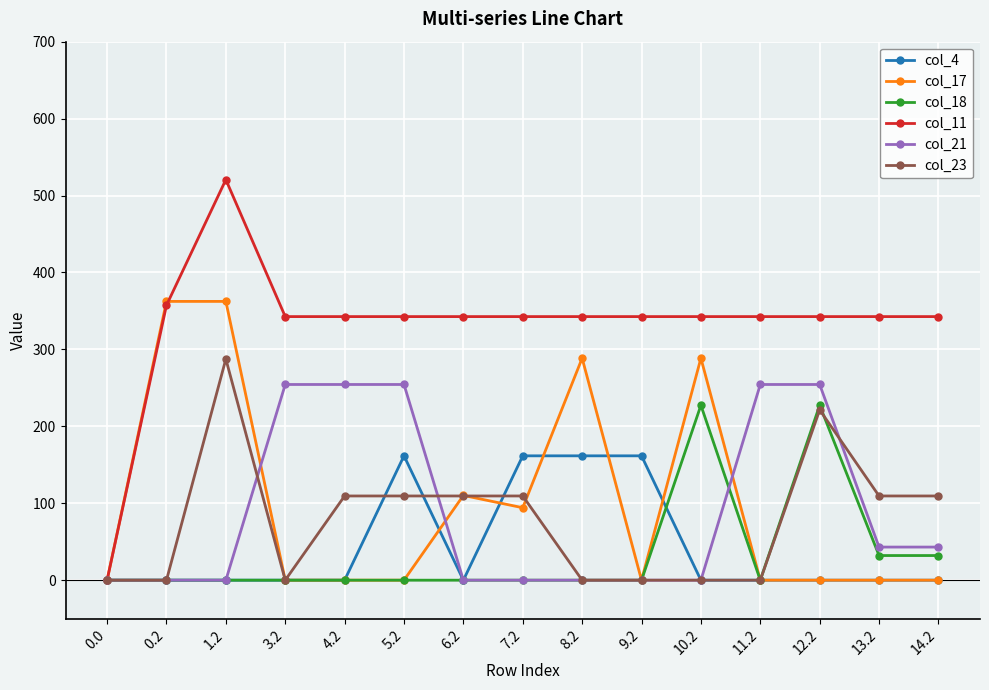

What is the greatest value displayed?

520.6